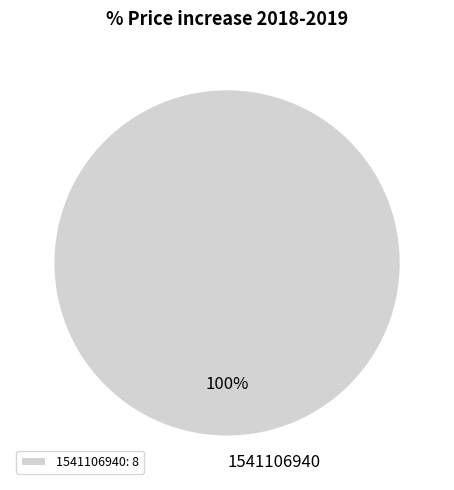

True or false: 1541106940 accounts for 94% of the total.

False